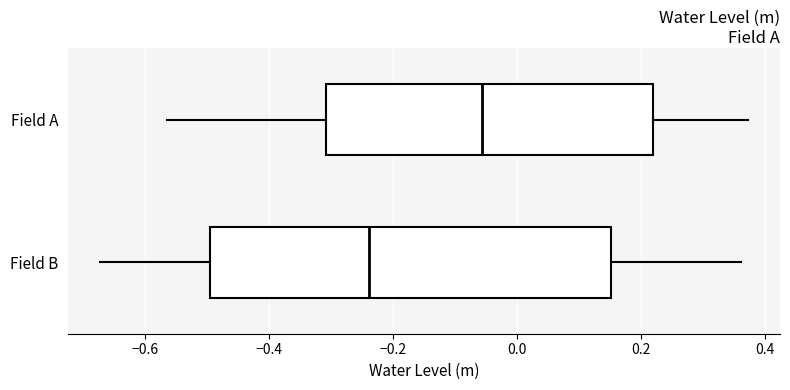

Reading bottom to top, transcribe this box plot: for each box, give where its median line is, the range the box spans, and where its two whiskers end, as read against the x-axis. The values are not printed on the chart, so give them approximately, as read against the axis.

Field B: median -0.24, box -0.50 to 0.16, whiskers -0.68 to 0.36
Field A: median -0.06, box -0.30 to 0.22, whiskers -0.56 to 0.38